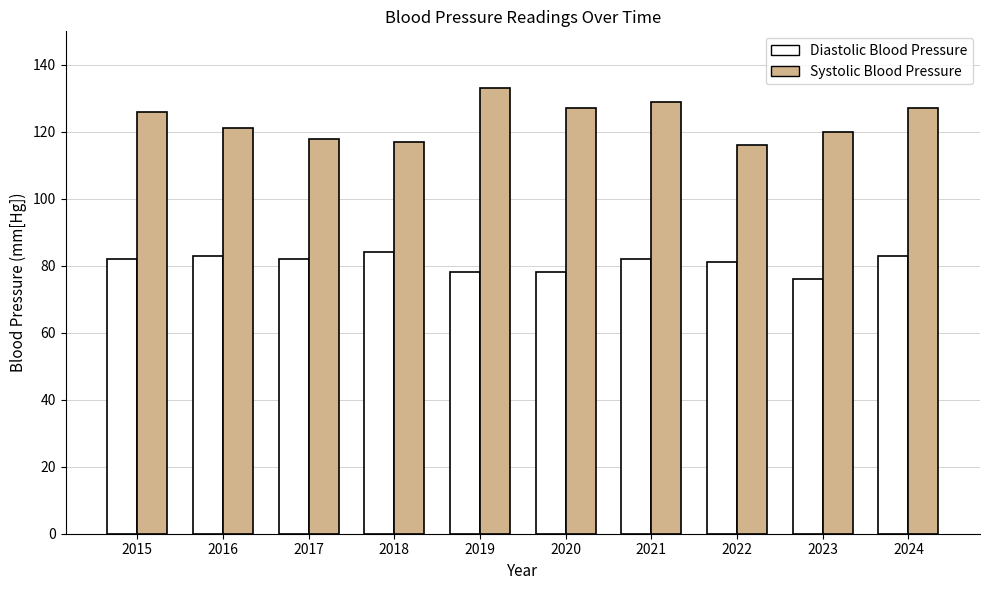

How many distinct data groups are displayed?

2